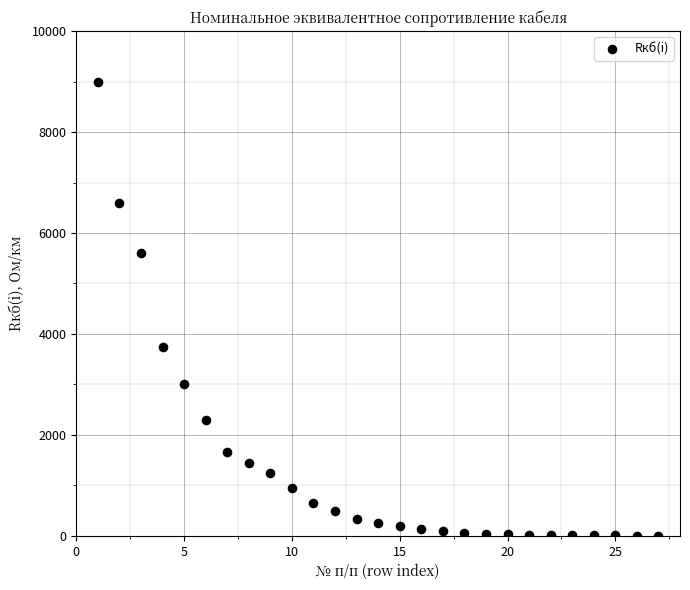

What Y value in the scatter plot is closest to 4502?

3750.0